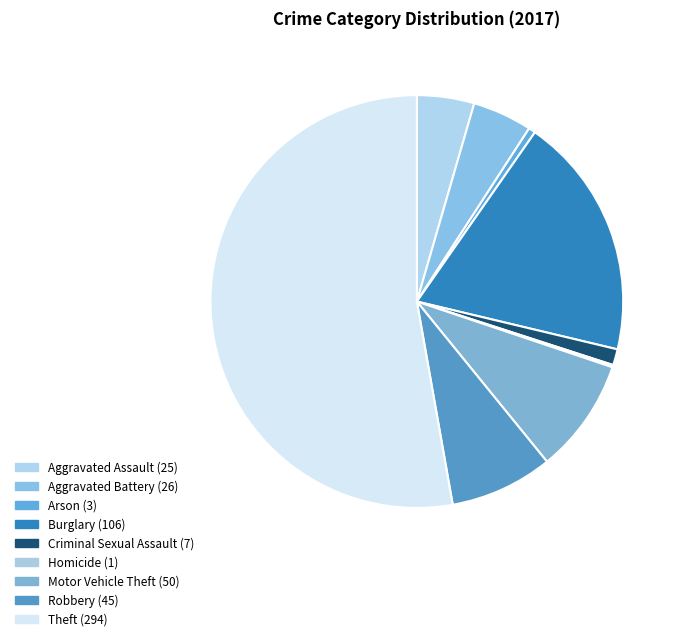

How many segments does this pie chart have?

9